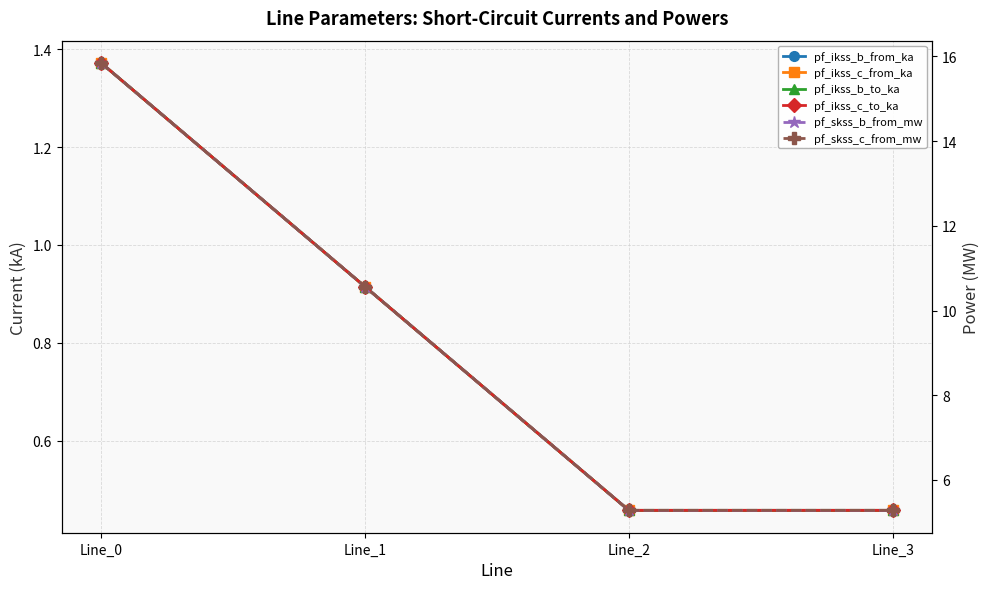

Reading left to right, transcribe all the data shown in this chart.

pf_ikss_b_from_ka: 1.4	0.9	0.5	0.5
pf_ikss_c_from_ka: 1.4	0.9	0.5	0.5
pf_ikss_b_to_ka: 1.4	0.9	0.5	0.5
pf_ikss_c_to_ka: 1.4	0.9	0.5	0.5
pf_skss_b_from_mw: 15.8	10.6	5.3	5.3
pf_skss_c_from_mw: 15.8	10.6	5.3	5.3